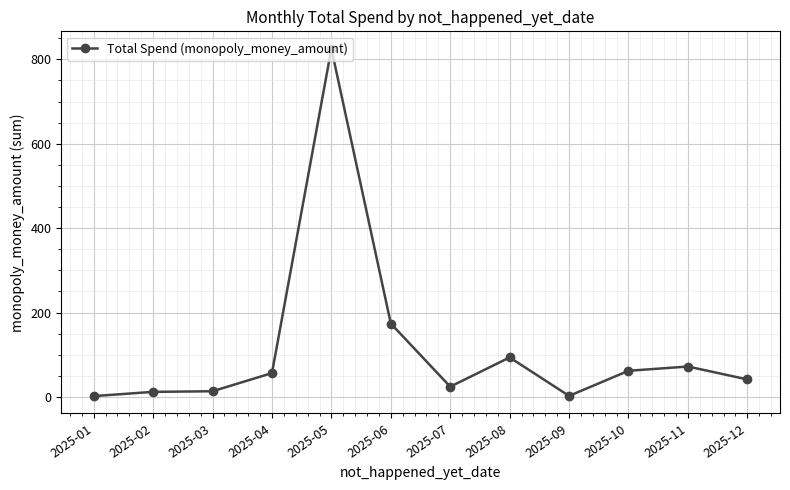

What is the difference between the maximum and minimum values?

823.4